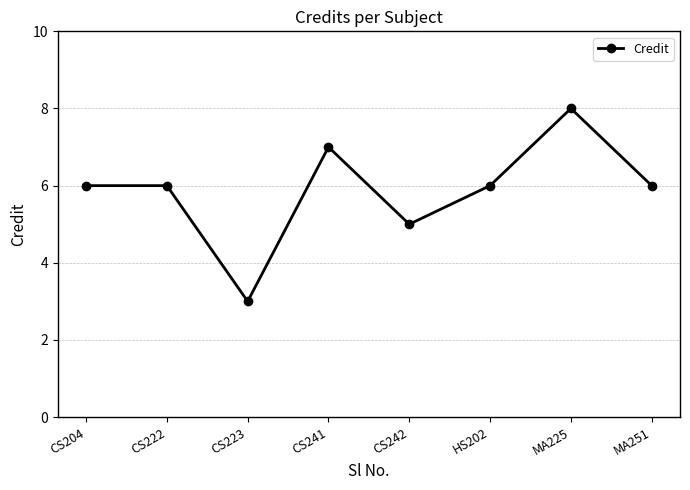

How many lines are shown in the chart?

1